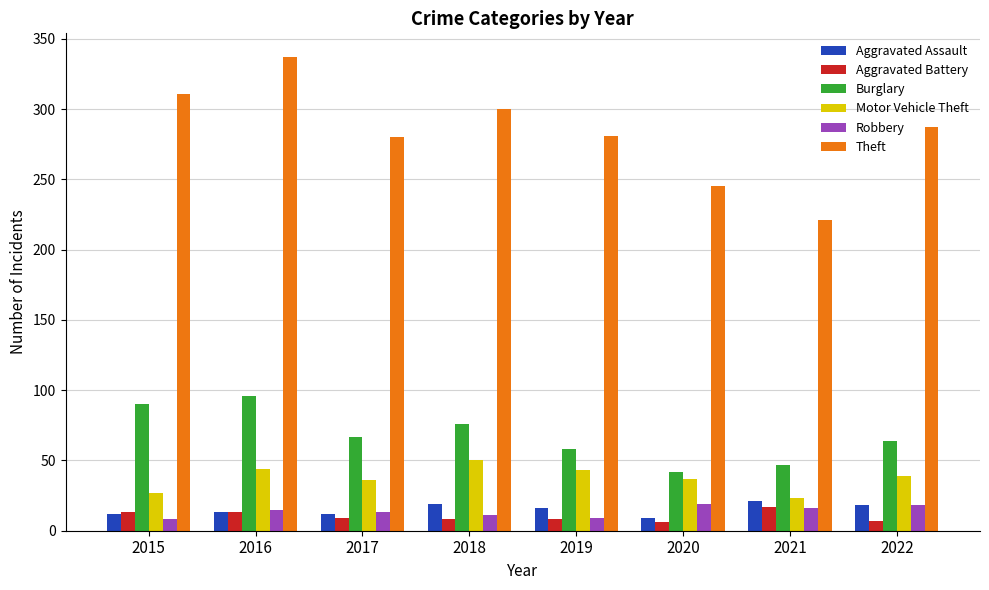

How many bars are there in total?

48